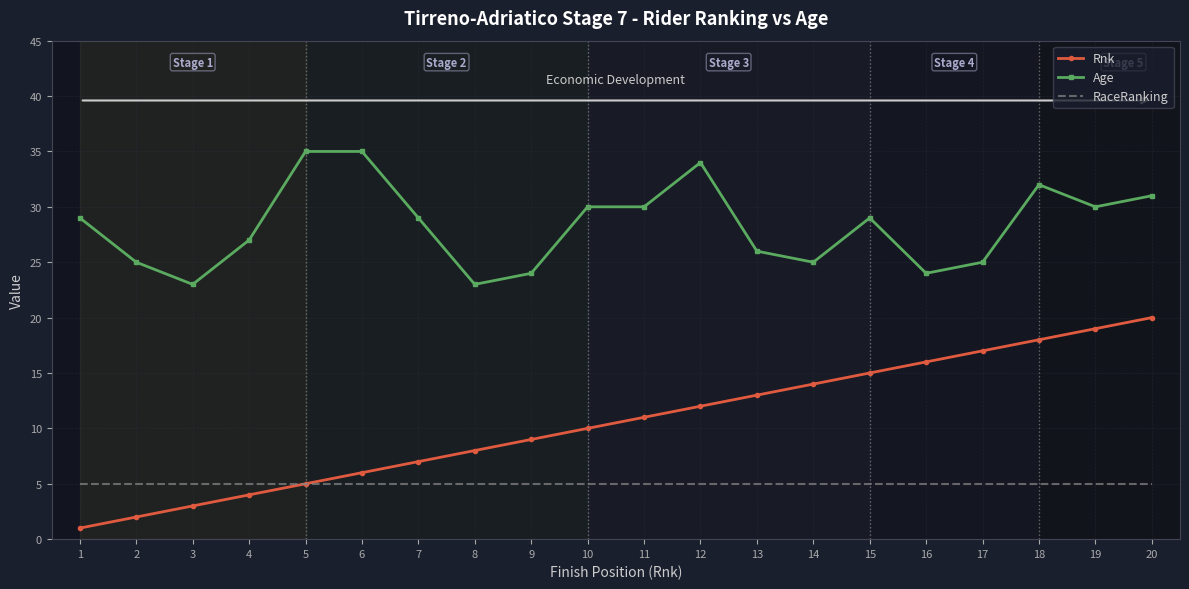

True or false: Rnk has a value of 2 at 12.

False